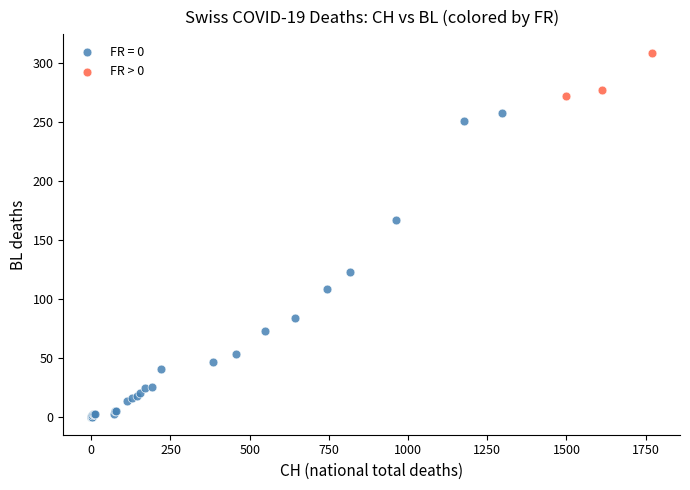

Which series has the widest spread of Y values?

FR = 0